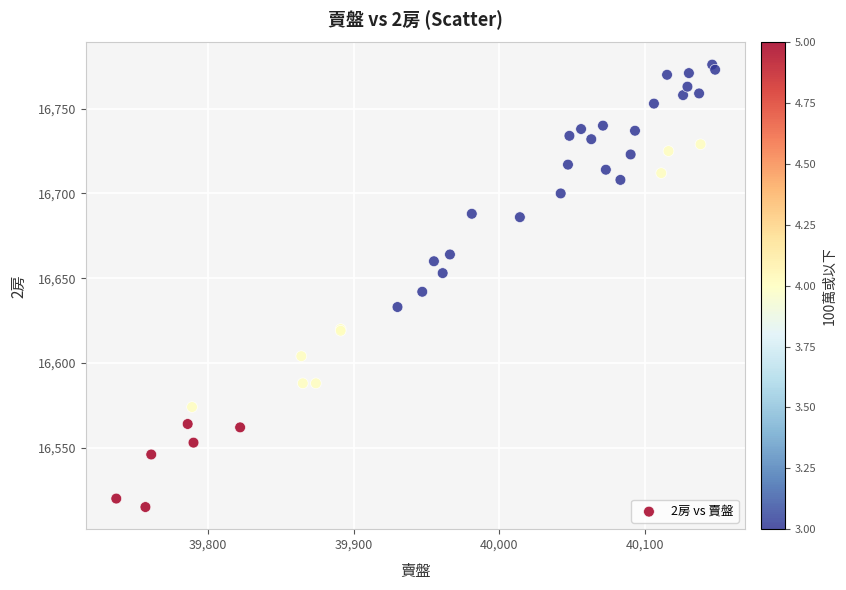

What Y value in the scatter plot is closest to 16645?

16642